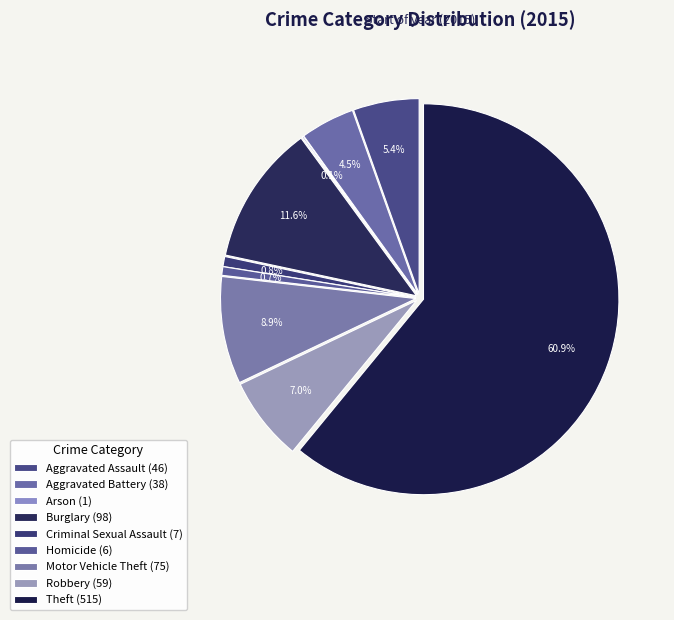

What is the largest slice in the pie chart?

Theft